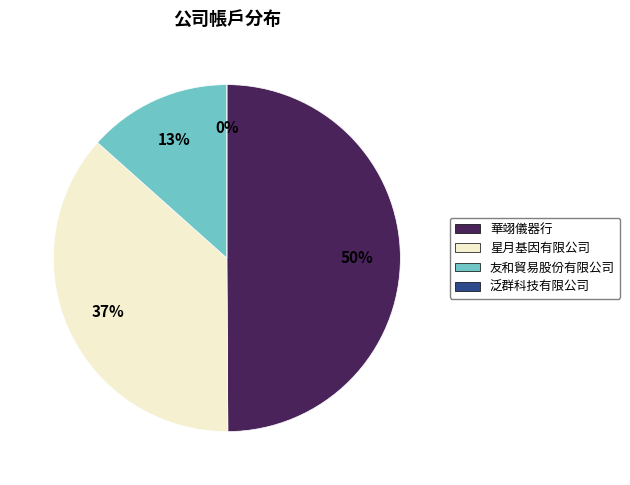

To the nearest percent, what is the combined percentage of 華翊儀器行 and 友和貿易股份有限公司?

63%